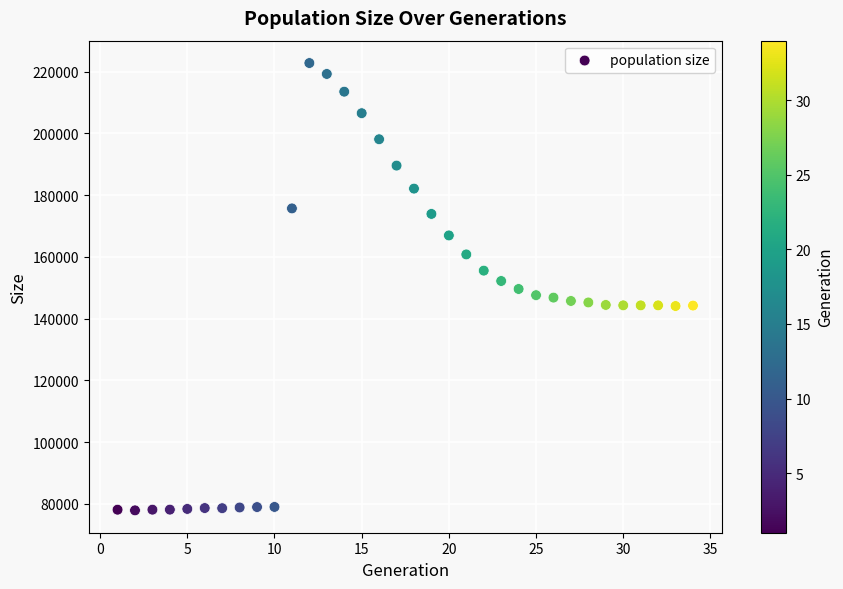

What is the range of X values (max minus min)?

33